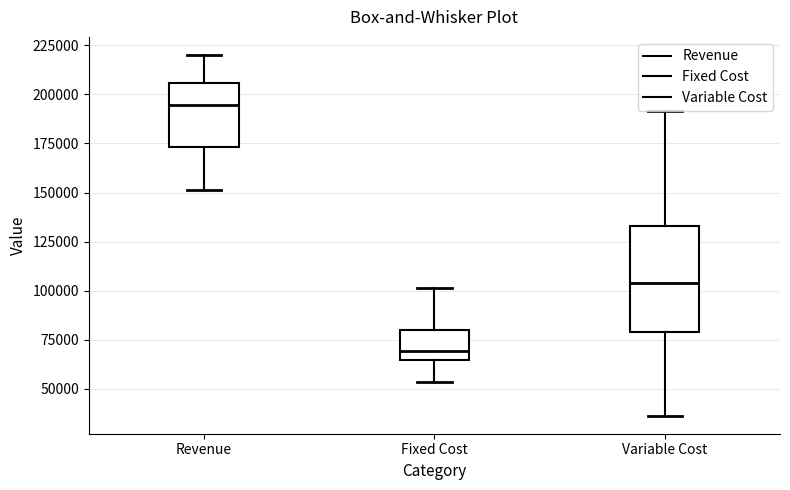

Reading left to right, read every box against the y-axis: the position of its median line, the range the box covers, and the ends of its whiskers. The values are not printed on the chart, so give them approximately, as read against the axis.

Revenue: median 195000, box 175000 to 205000, whiskers 150000 to 220000
Fixed Cost: median 70000, box 65000 to 80000, whiskers 55000 to 100000
Variable Cost: median 105000, box 80000 to 135000, whiskers 35000 to 190000